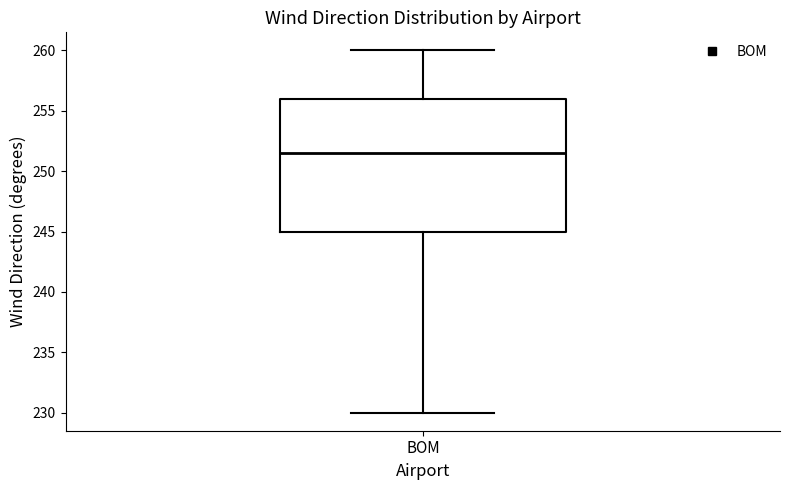

Transcribe this box plot: give where the median line is, the range the box spans, and where the two whiskers end, as read against the y-axis. The values are not printed on the chart, so give them approximately, as read against the axis.

median 251.5, box 245.0 to 256.0, whiskers 230.0 to 260.0